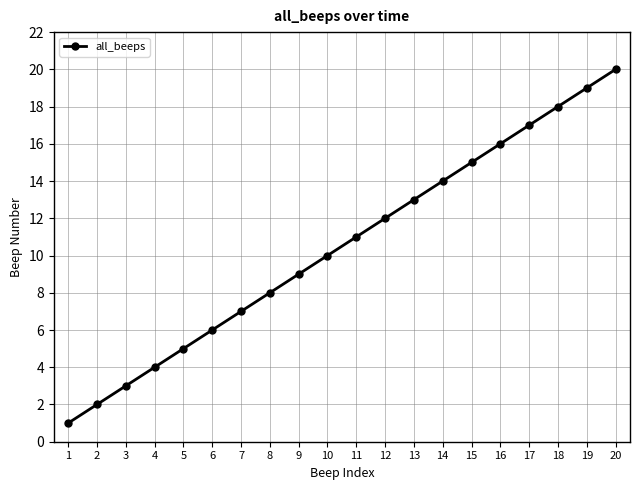

How many lines are shown in the chart?

1